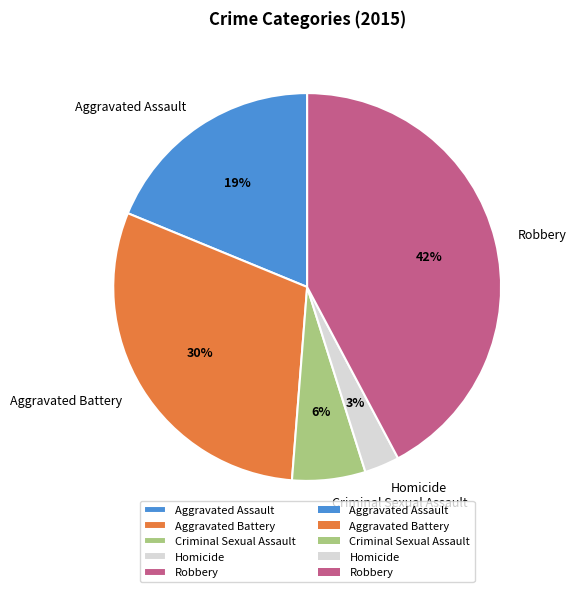

Approximately how many times larger is the value at Criminal Sexual Assault compared to Robbery?

0.1